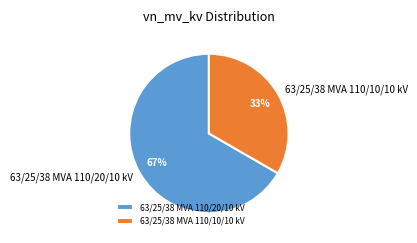

True or false: 63/25/38 MVA 110/20/10 kV accounts for 75% of the total.

False